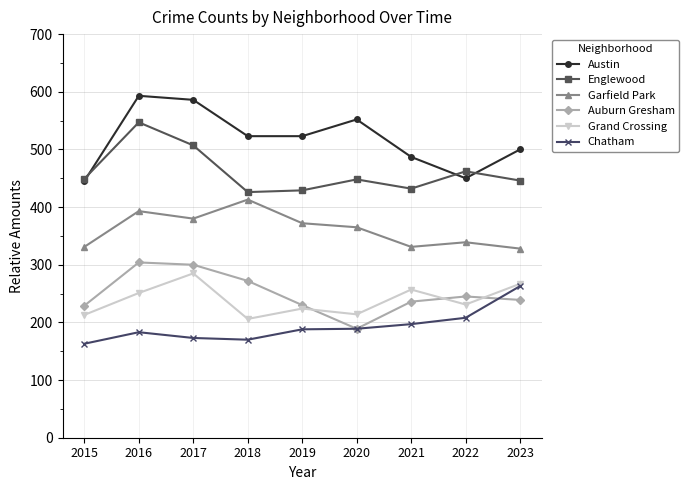

True or false: Englewood has a value of 429 at 2019.

True